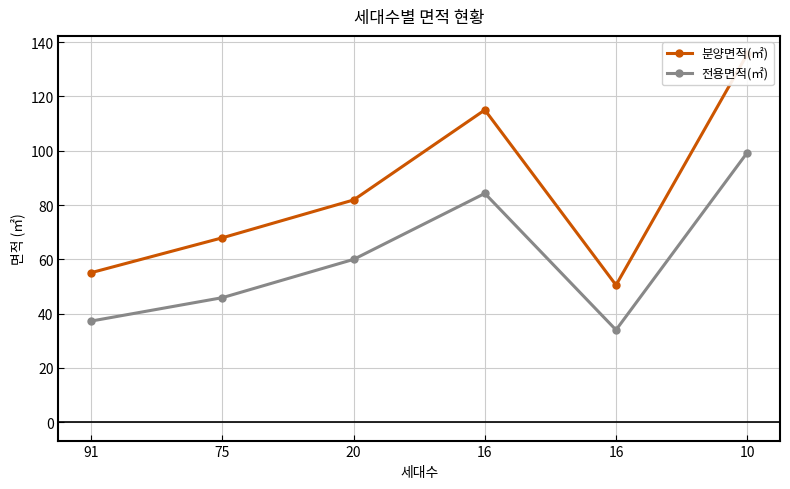

How many lines are shown in the chart?

2